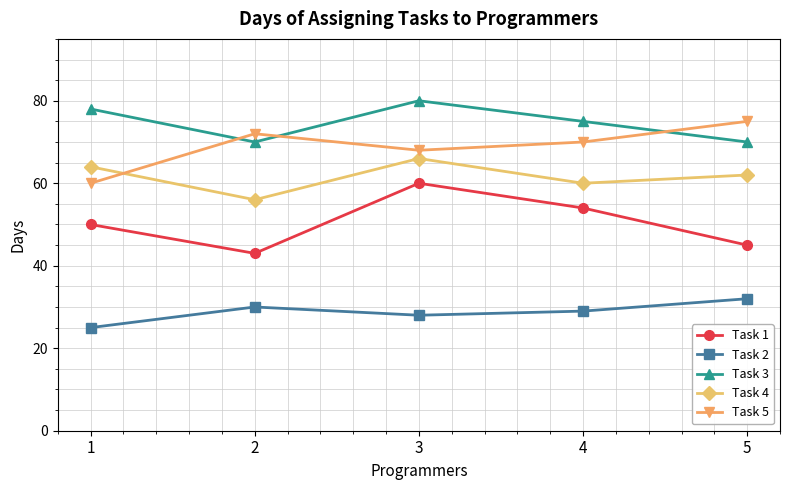

True or false: Task 2 and Task 1 intersect in this chart.

False